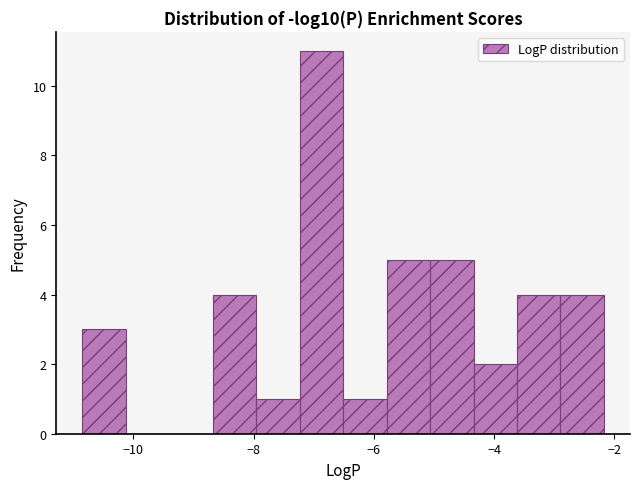

Read against the x-axis, roughly where is the centre of the tallest bar?

-6.8